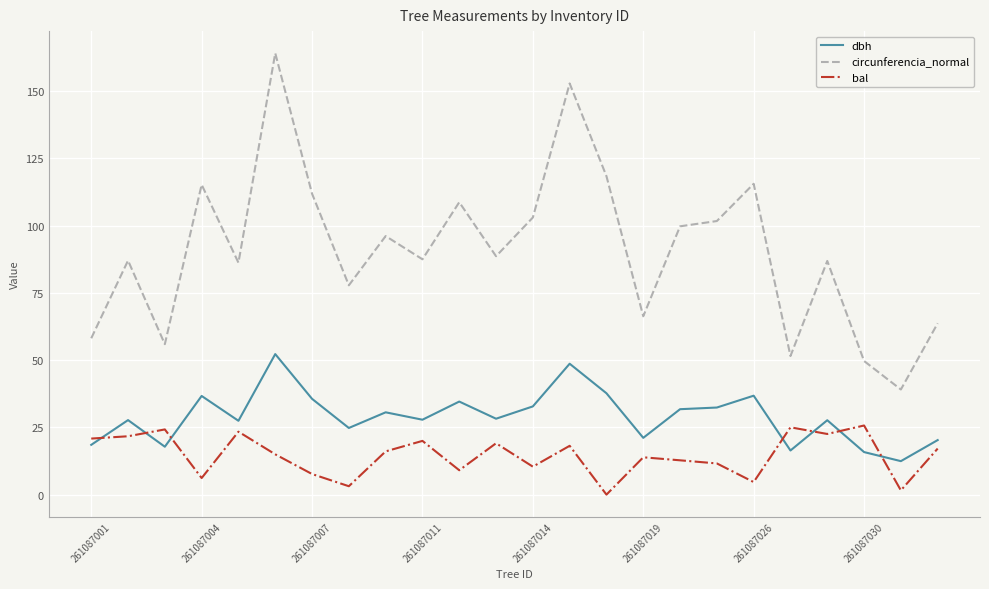

What is the lowest value of the circunferencia_normal series?

39.1